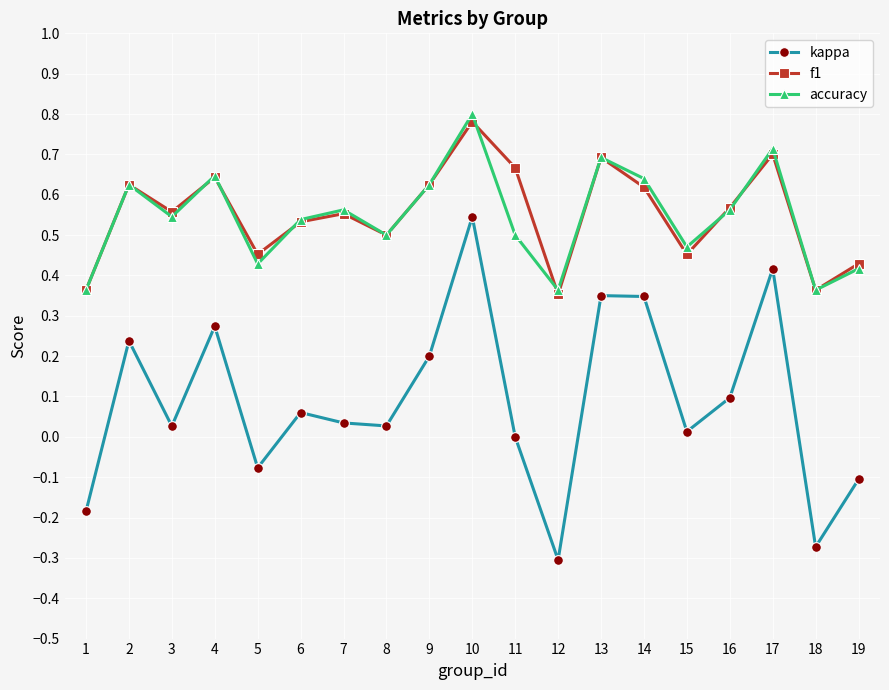

At which category does the chart reach its peak across all series?

10